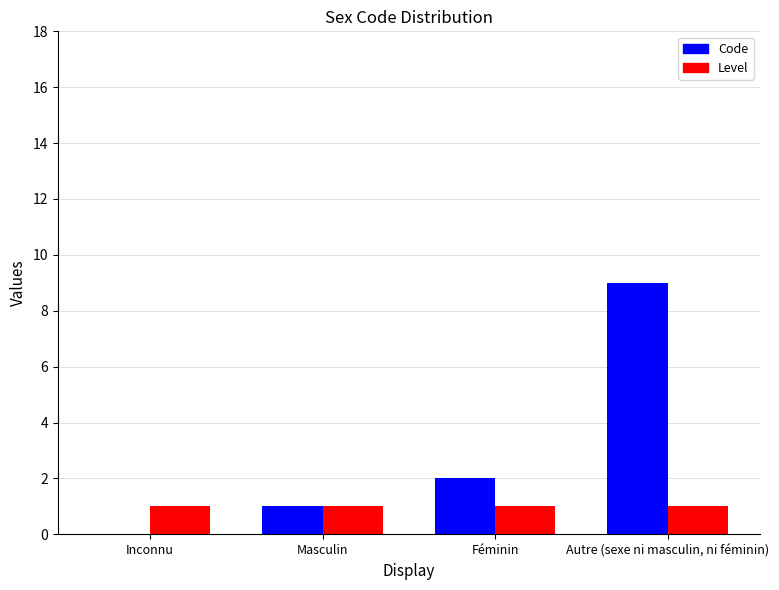

What is the total value across all series at Féminin?

3